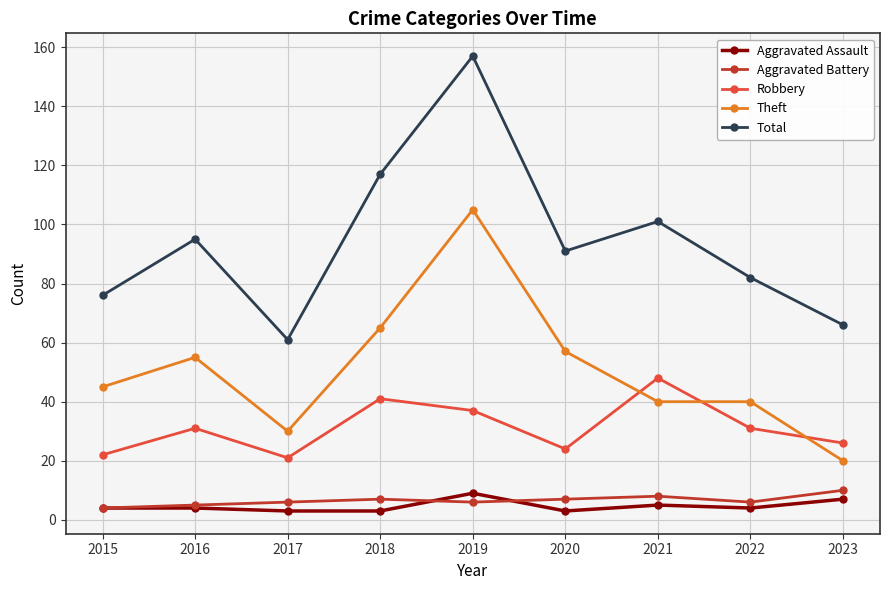

Reading right to left, what are all the values shown in this chart?

Aggravated Assault: 7	4	5	3	9	3	3	4	4
Aggravated Battery: 10	6	8	7	6	7	6	5	4
Robbery: 26	31	48	24	37	41	21	31	22
Theft: 20	40	40	57	105	65	30	55	45
Total: 66	82	101	91	157	117	61	95	76